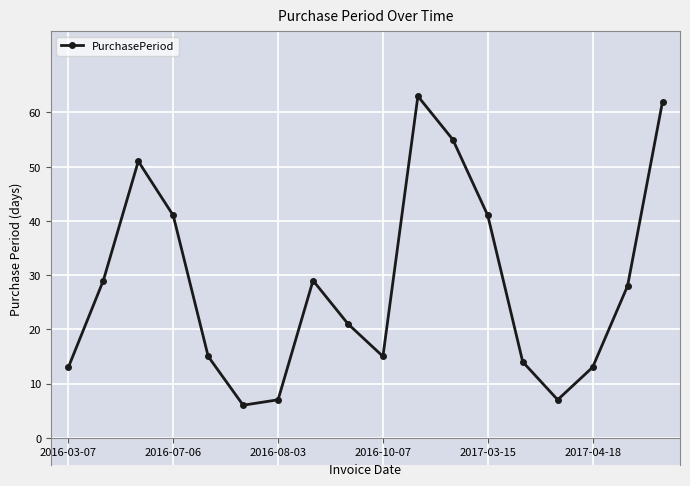

What is the maximum value shown in the chart?

63